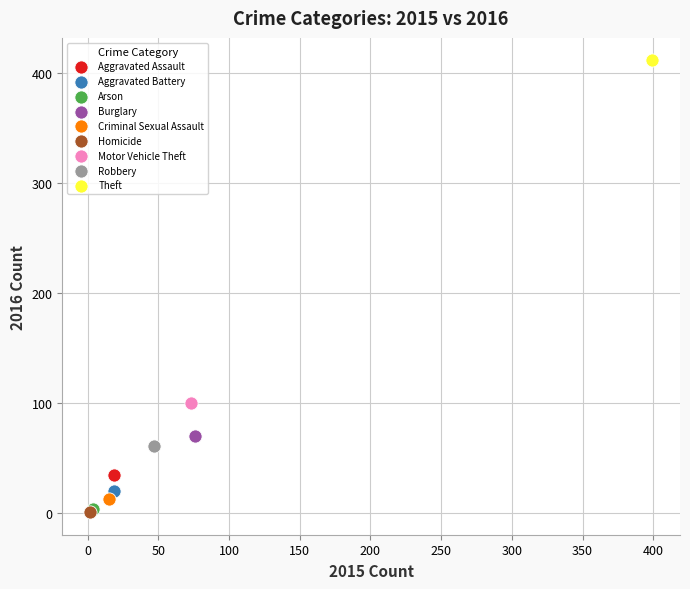

Which series contains the highest Y value?

Theft